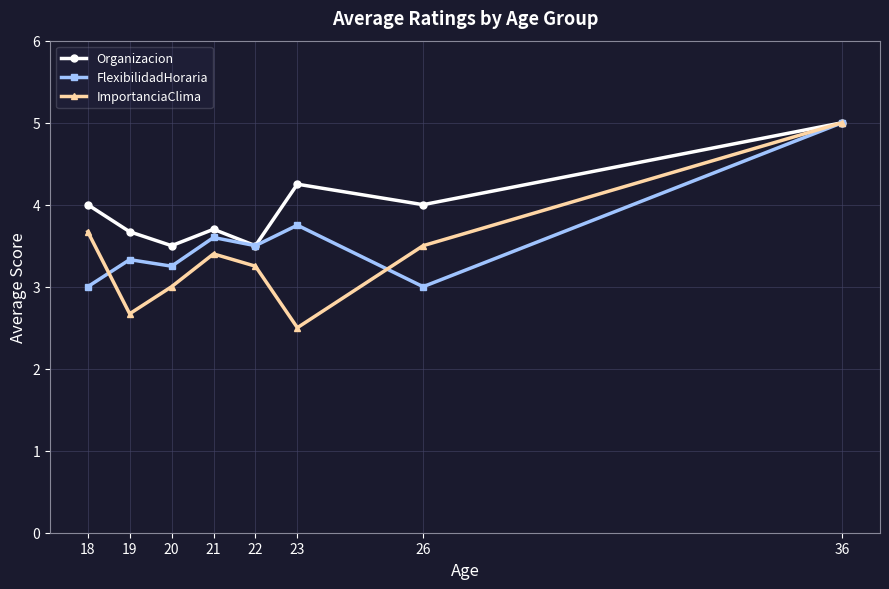

How many interior local peaks does the Organizacion series have?

2